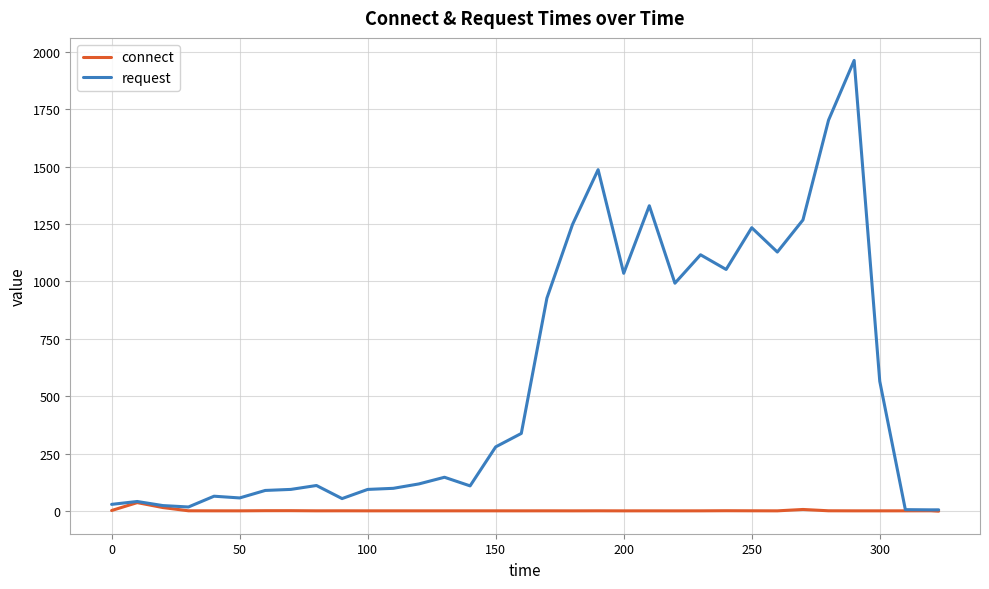

What is the greatest value displayed?

1962.0